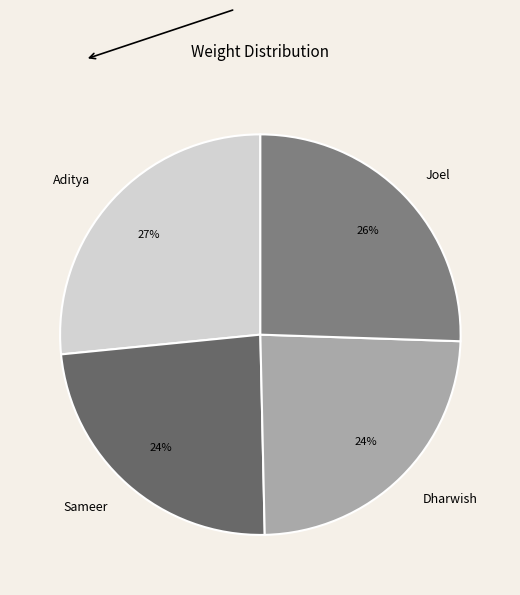

Between Dharwish and Aditya, which is larger?

Aditya